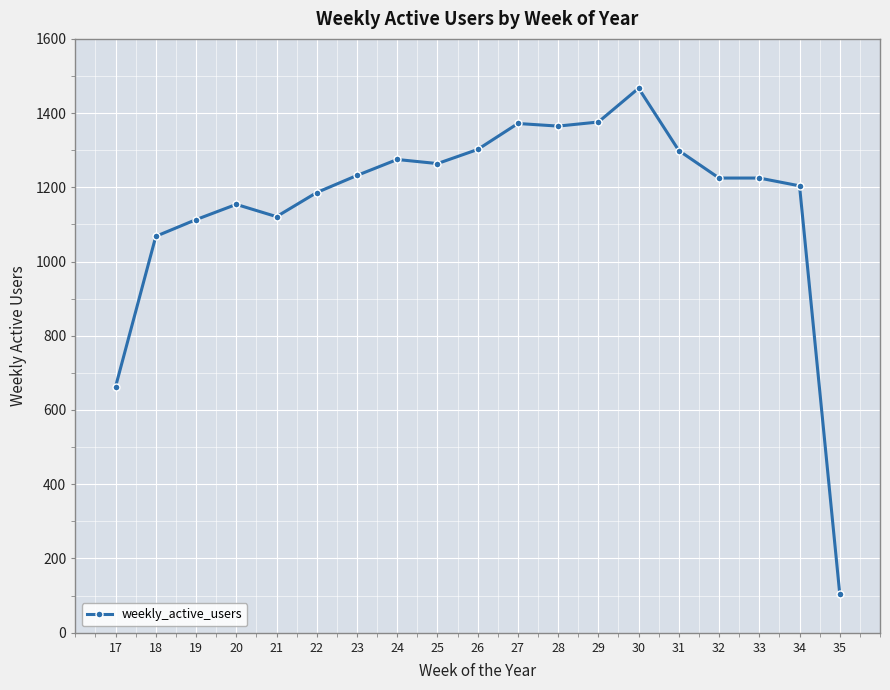

What is the value of the 17th point from the left?

1225